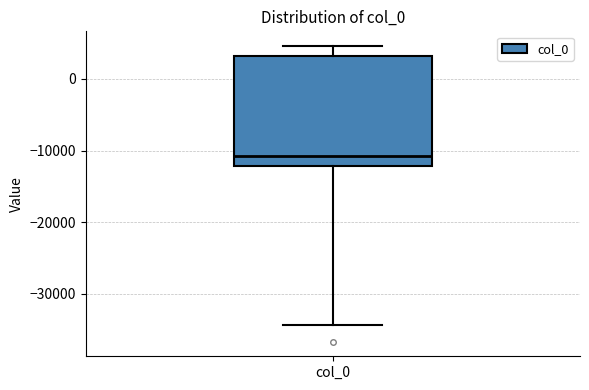

Read this box plot against the y-axis: the position of the median line, the range covered by the box, and the ends of both whiskers. The values are not printed on the chart, so give them approximately, as read against the axis.

median -11000, box -12000 to 3000, whiskers -34000 to 5000